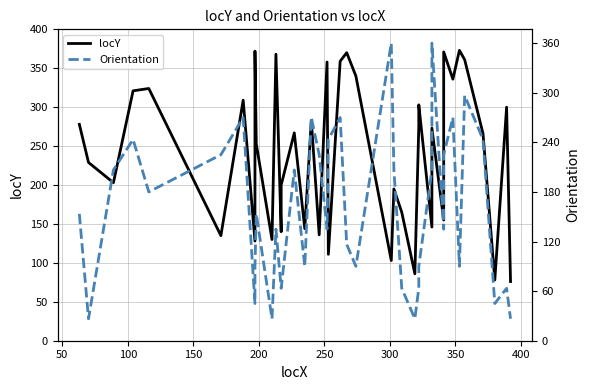

Is the value of Orientation at 15 greater than the value of locY at 20?

No